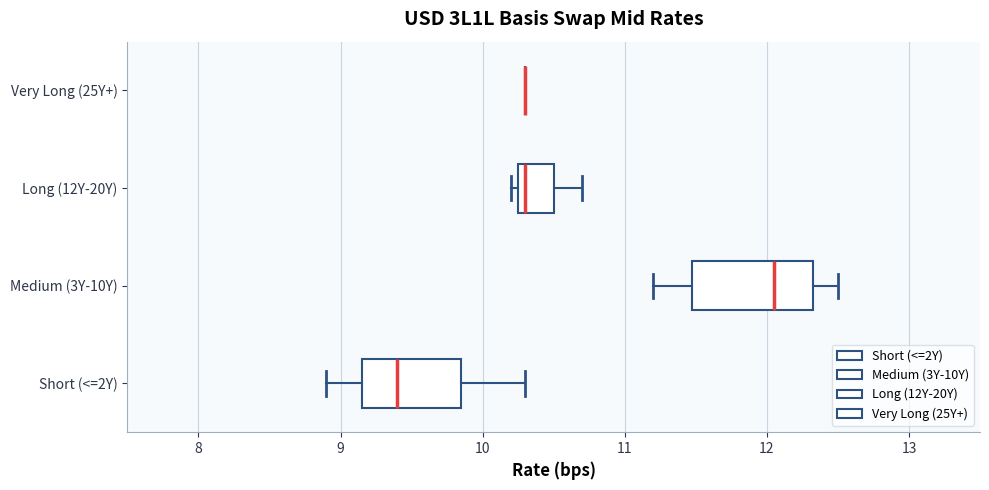

Reading bottom to top, read every box against the x-axis: the position of its median line, the range the box covers, and the ends of its whiskers. The values are not printed on the chart, so give them approximately, as read against the axis.

Short (<=2Y): median 9.4, box 9.2 to 9.9, whiskers 8.9 to 10.3
Medium (3Y-10Y): median 12.1, box 11.5 to 12.3, whiskers 11.2 to 12.5
Long (12Y-20Y): median 10.3 (just right of the box's left edge), box 10.3 to 10.5, whiskers 10.2 to 10.7
Very Long (25Y+): box collapsed to a line at 10.3, whiskers 10.3 to 10.3